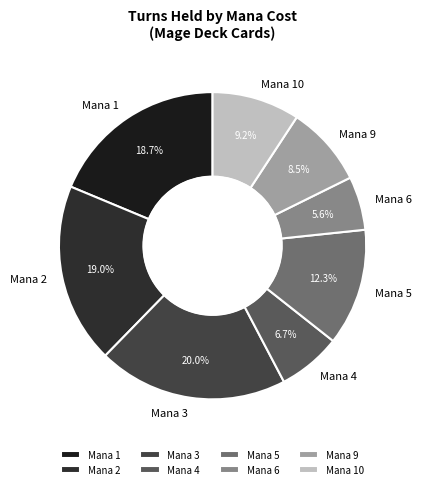

What portion of the pie excludes Mana 1?

81.3%